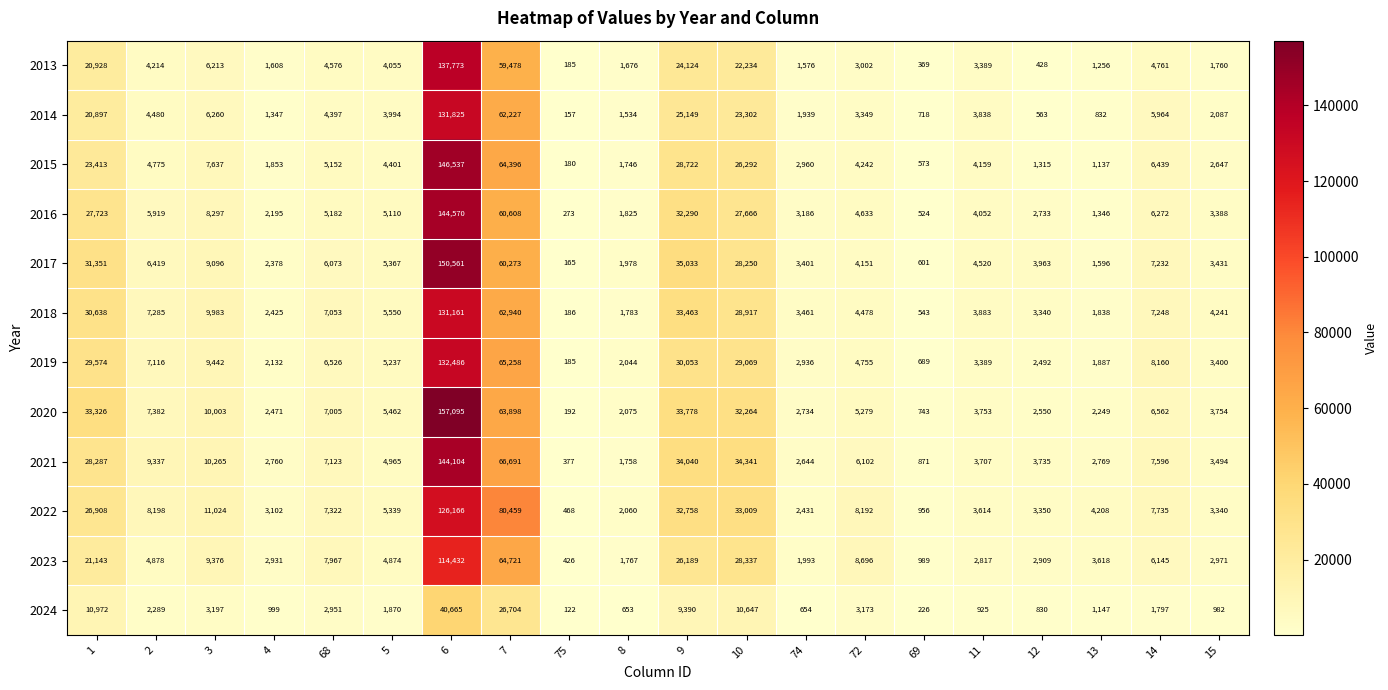

What is the difference between the maximum and second lowest values in the 2022 series?

125210